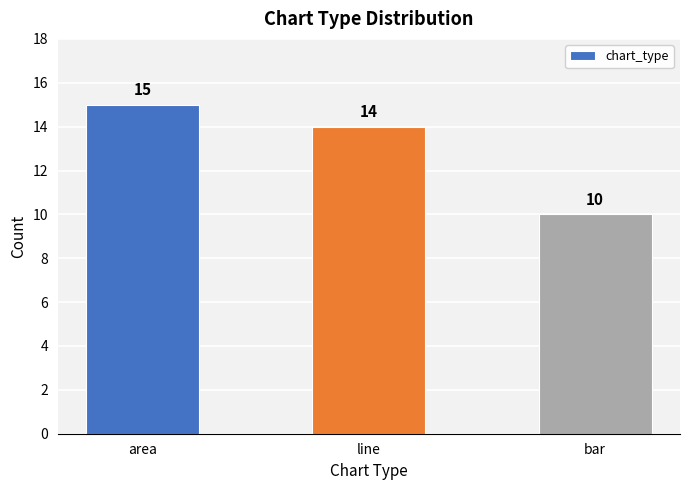

What is the label of the 1st bar from the left?

area